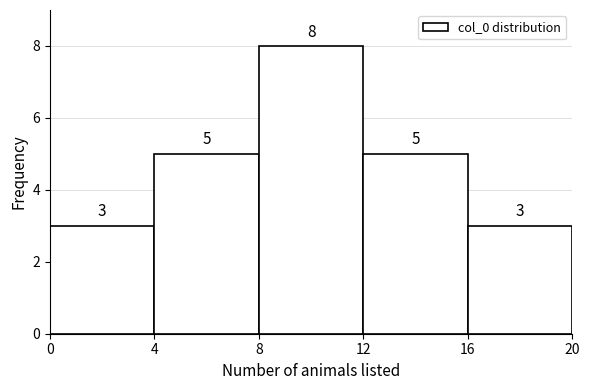

How tall is the bar that spans 12 to 16 on the x-axis?

5